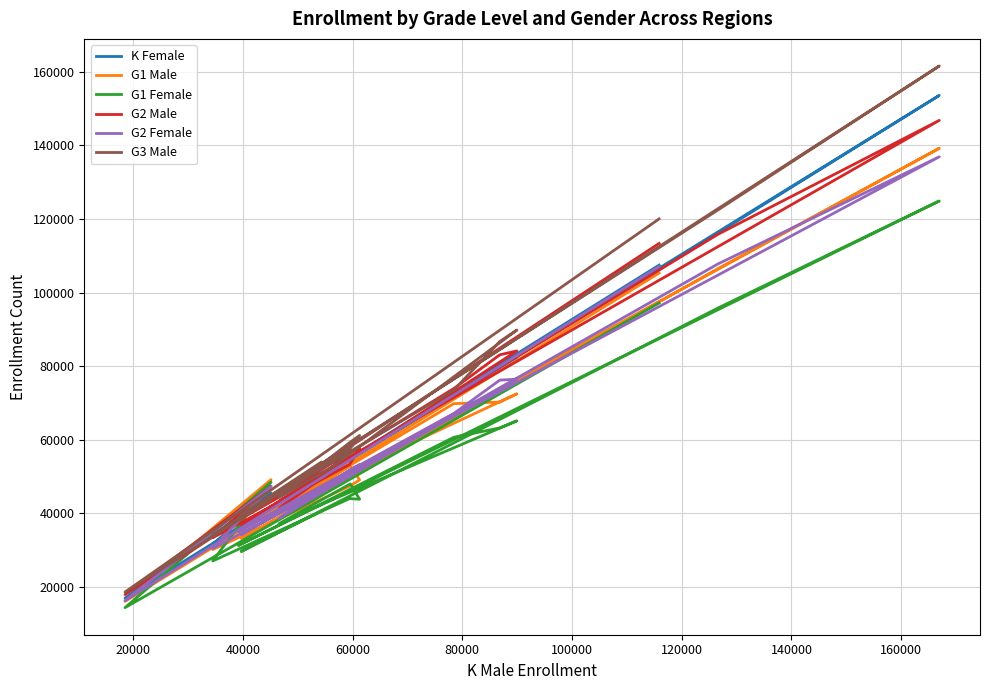

At which category does G2 Female reach its first local peak?

60000